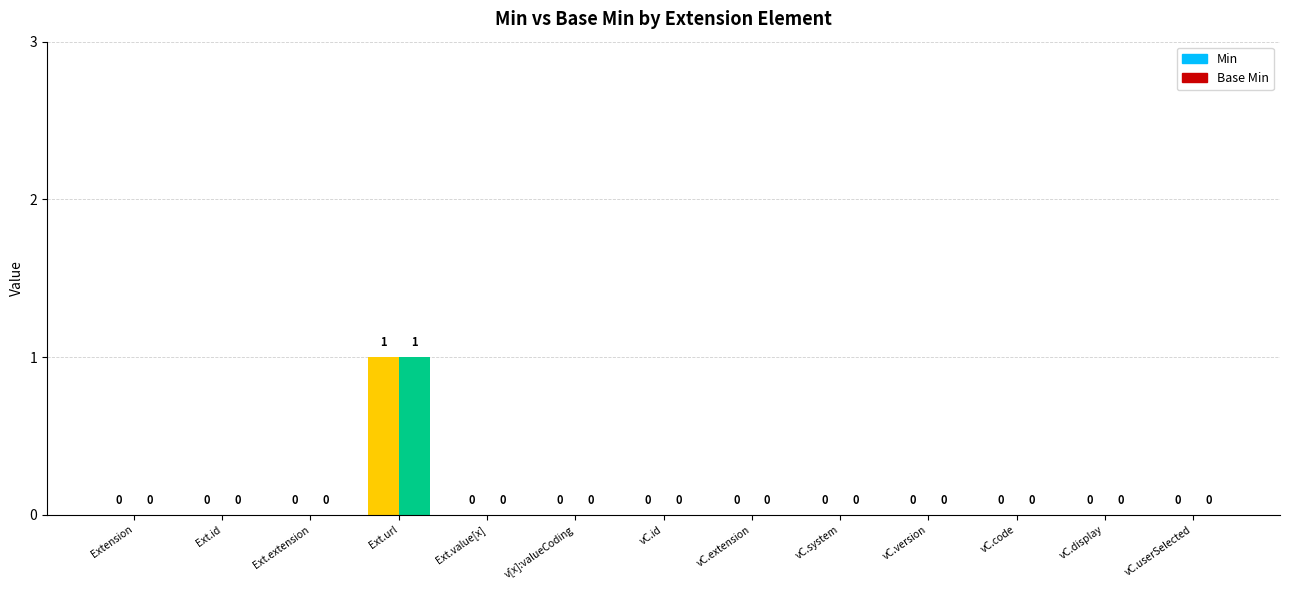

At which label does Min reach its minimum?

Extension